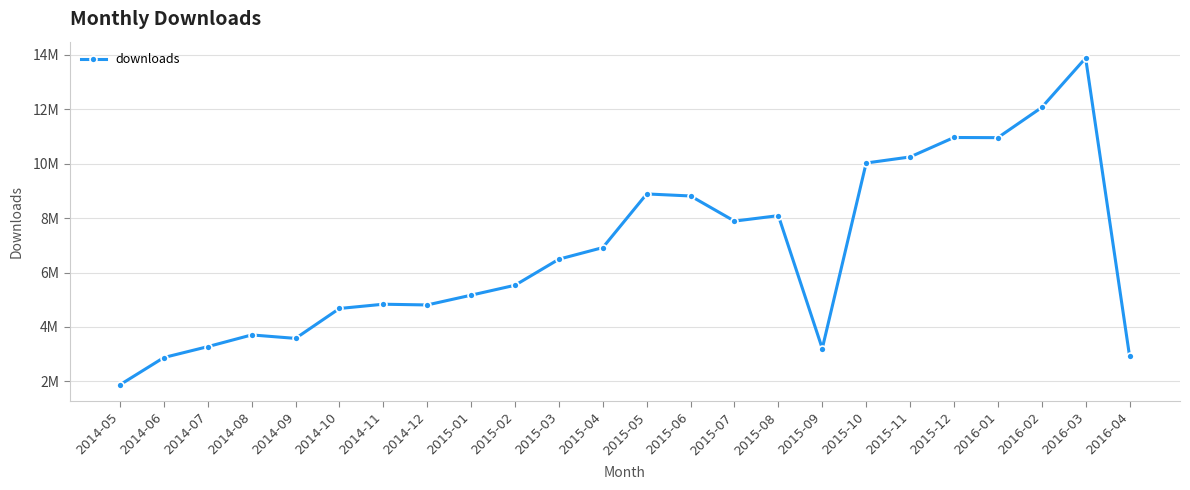

Is this an area chart (filled region under the line)?

No